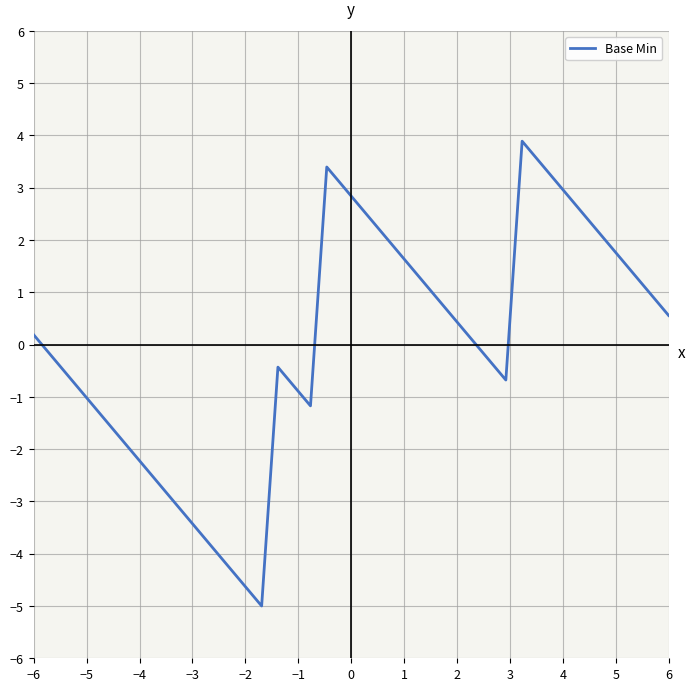

How many lines are shown in the chart?

1